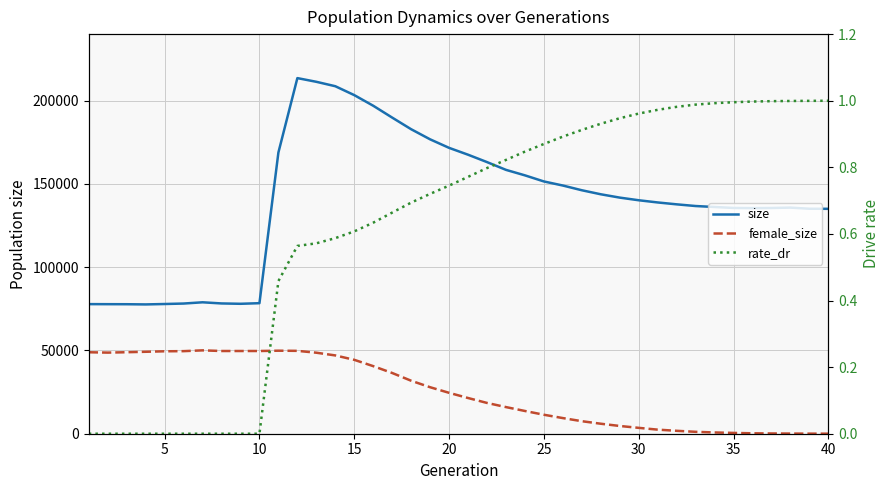

Does the chart display data point markers on the line(s)?

No